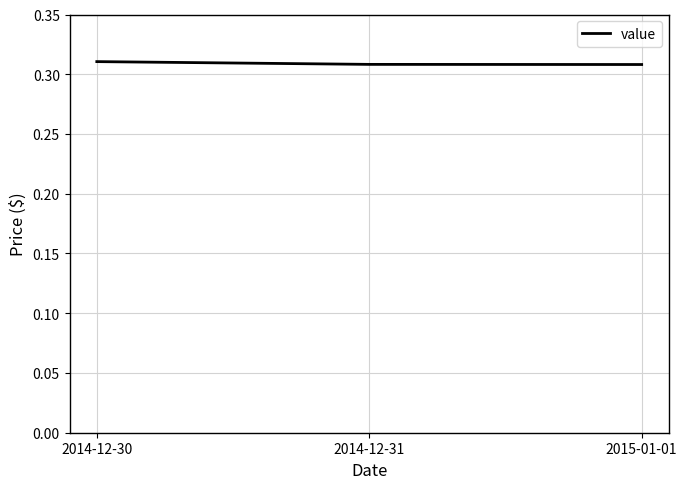

Count the values in the range 0 to 1.

3